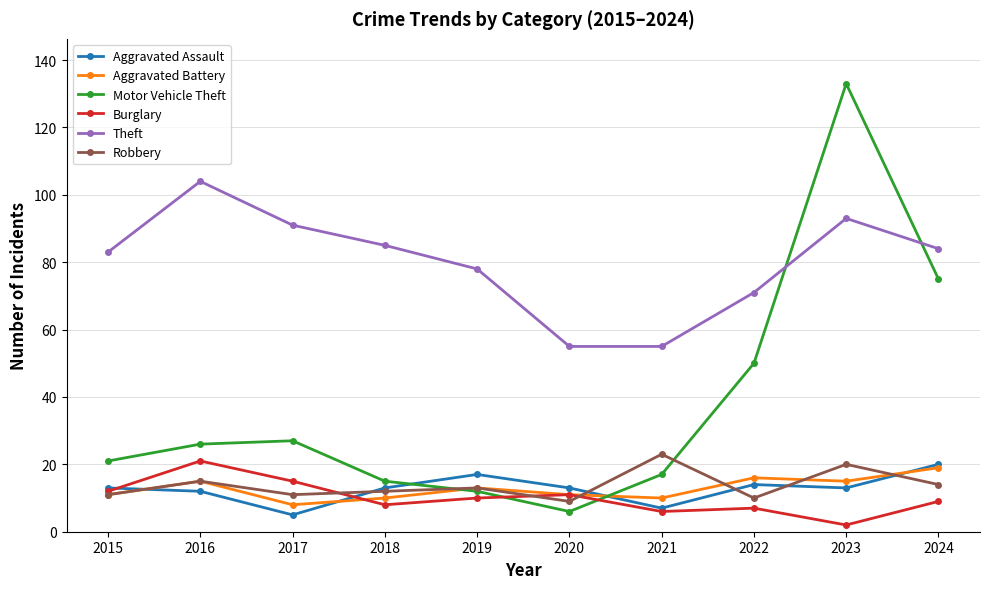

At which category does Theft reach its first local peak?

2016